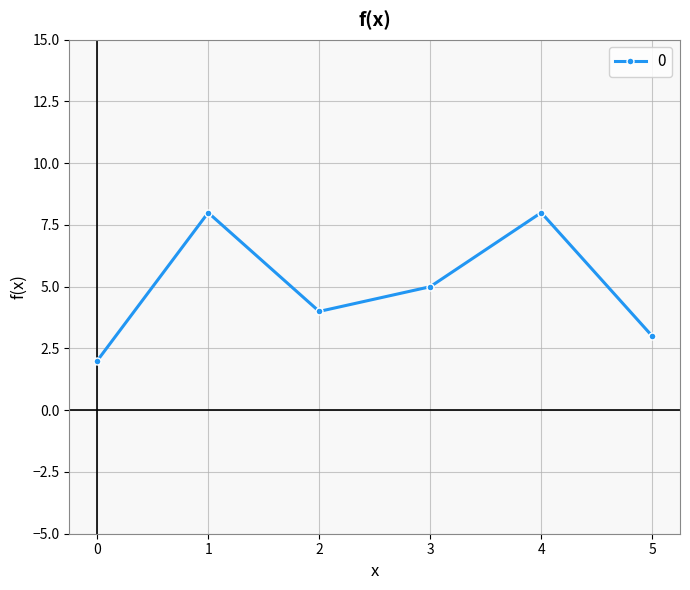

Does the chart have visible grid lines?

Yes